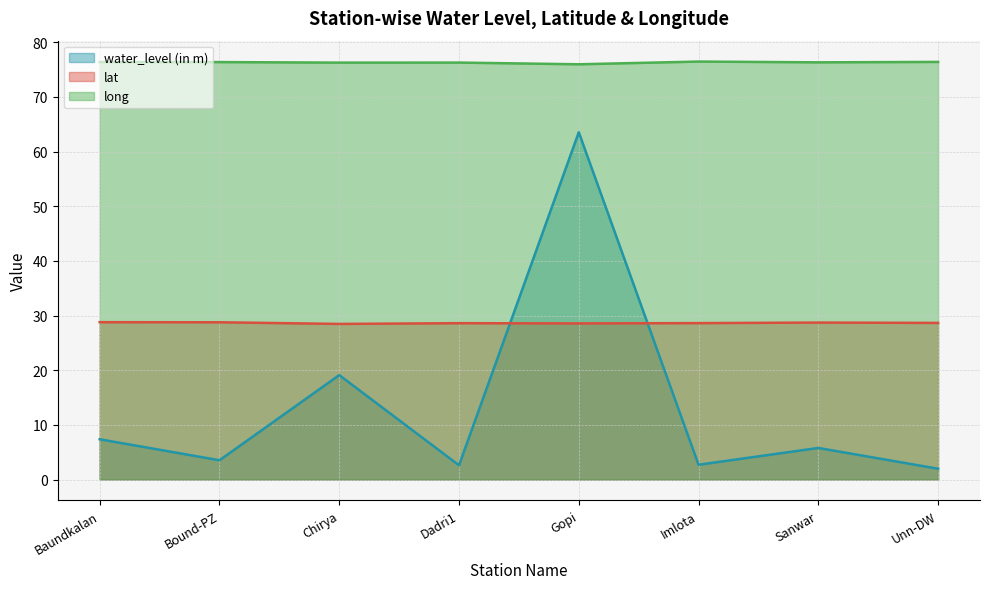

What is the total value across all series at Baundkalan?

112.5